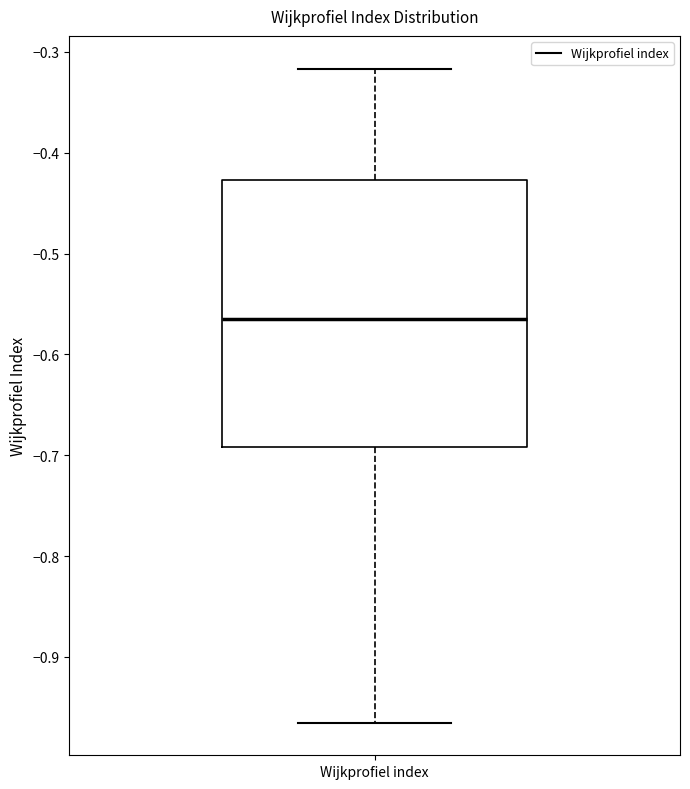

Transcribe this box plot: give where the median line is, the range the box spans, and where the two whiskers end, as read against the y-axis. The values are not printed on the chart, so give them approximately, as read against the axis.

median -0.57, box -0.69 to -0.43, whiskers -0.97 to -0.32